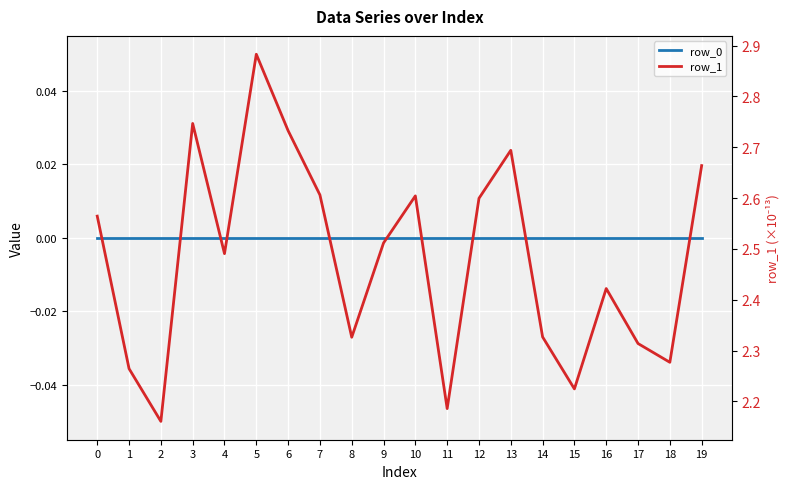

Which series has the widest spread of values?

row_1